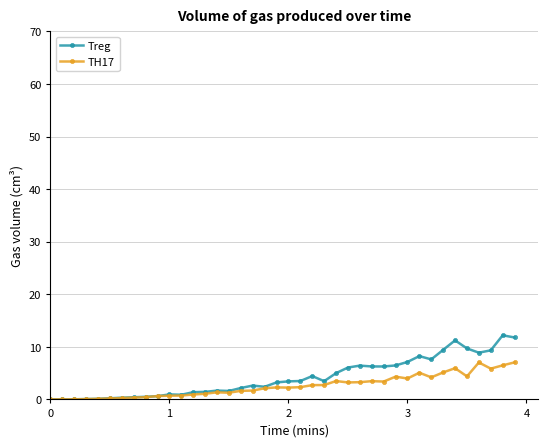

Count the number of categories in the chart.

40